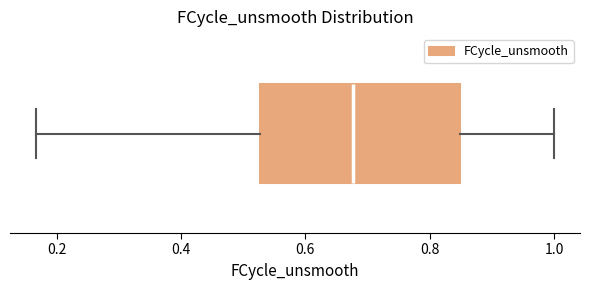

Read this box plot against the x-axis: the position of the median line, the range covered by the box, and the ends of both whiskers. The values are not printed on the chart, so give them approximately, as read against the axis.

median 0.68, box 0.52 to 0.84, whiskers 0.16 to 1.00